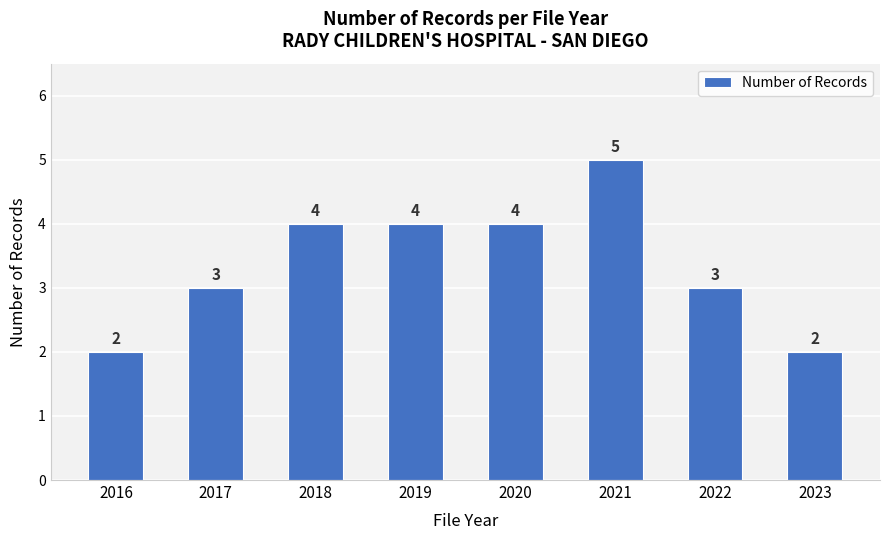

Between 2021 and 2016, which is larger?

2021